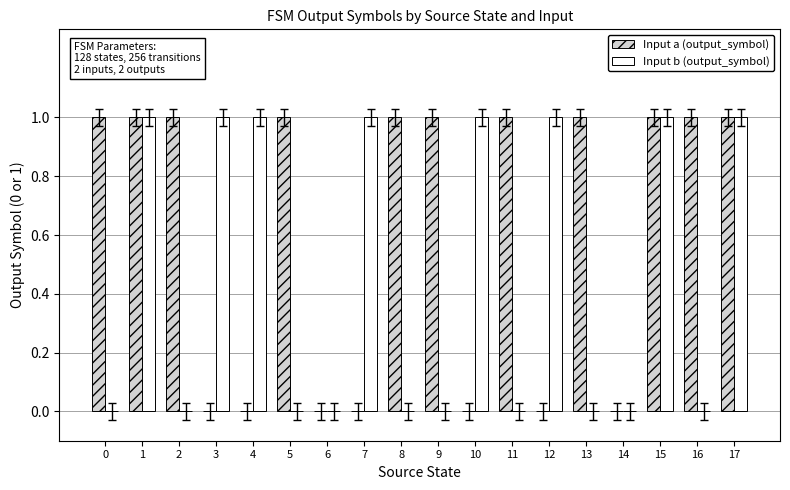

Count the Input b (output_symbol) values in the range 0 to 1.

18